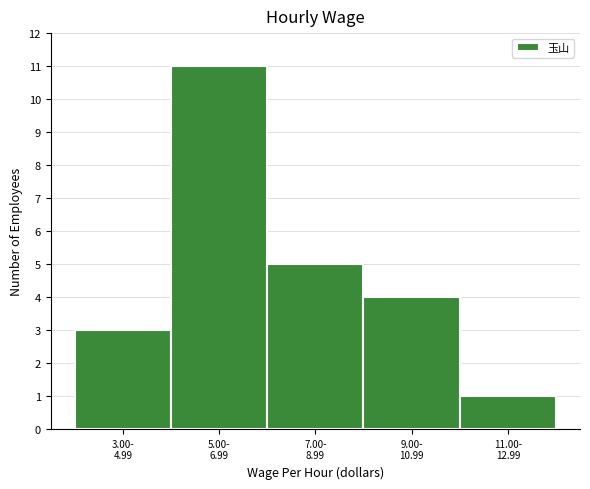

Reading left to right, transcribe all the data shown in this chart.

3	11	5	4	1